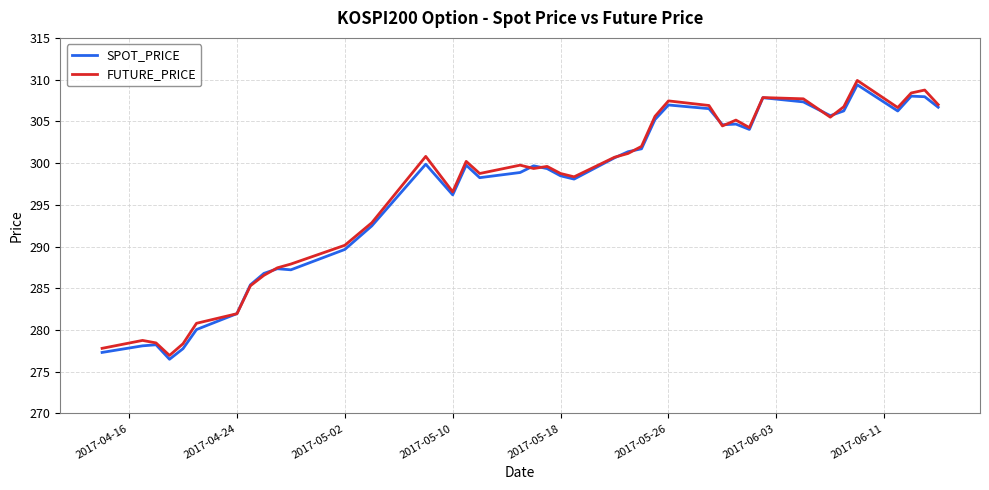

What is the smallest value displayed?

276.5